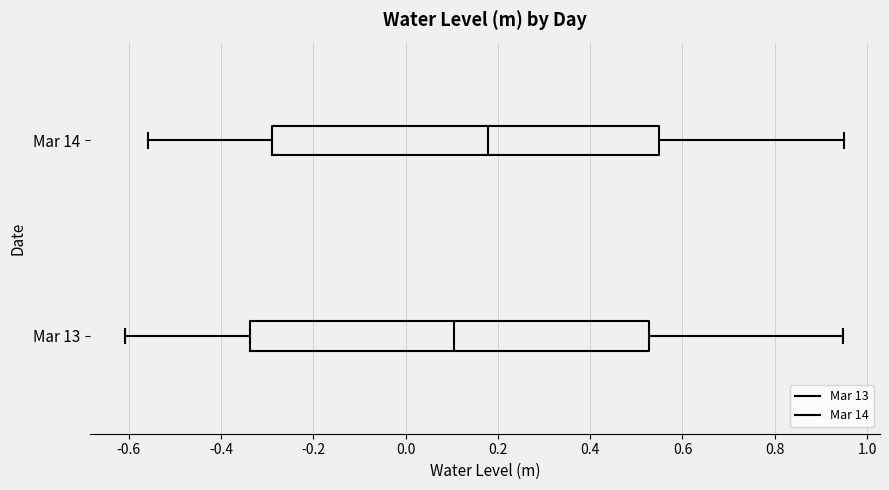

Reading bottom to top, transcribe this box plot: for each box, give where its median line is, the range the box spans, and where its two whiskers end, as read against the x-axis. The values are not printed on the chart, so give them approximately, as read against the axis.

Mar 13: median 0.10, box -0.34 to 0.52, whiskers -0.60 to 0.94
Mar 14: median 0.18, box -0.28 to 0.54, whiskers -0.56 to 0.96